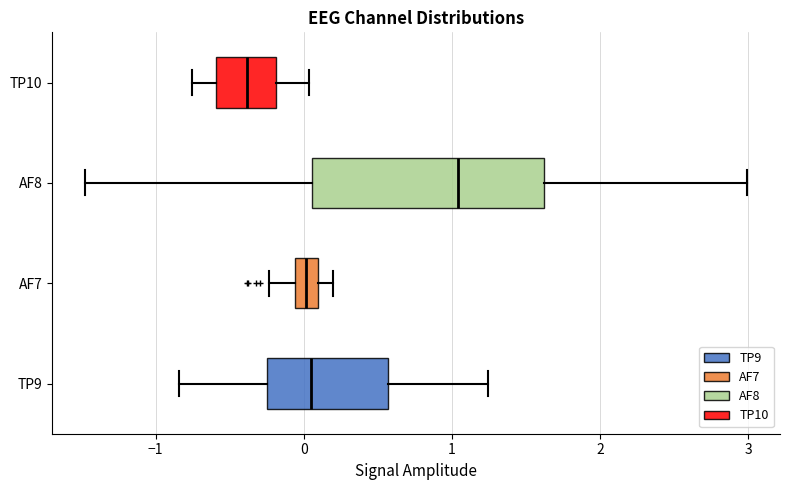

Comparing the boxes themselves (not the whiskers), which one is the widest?

AF8